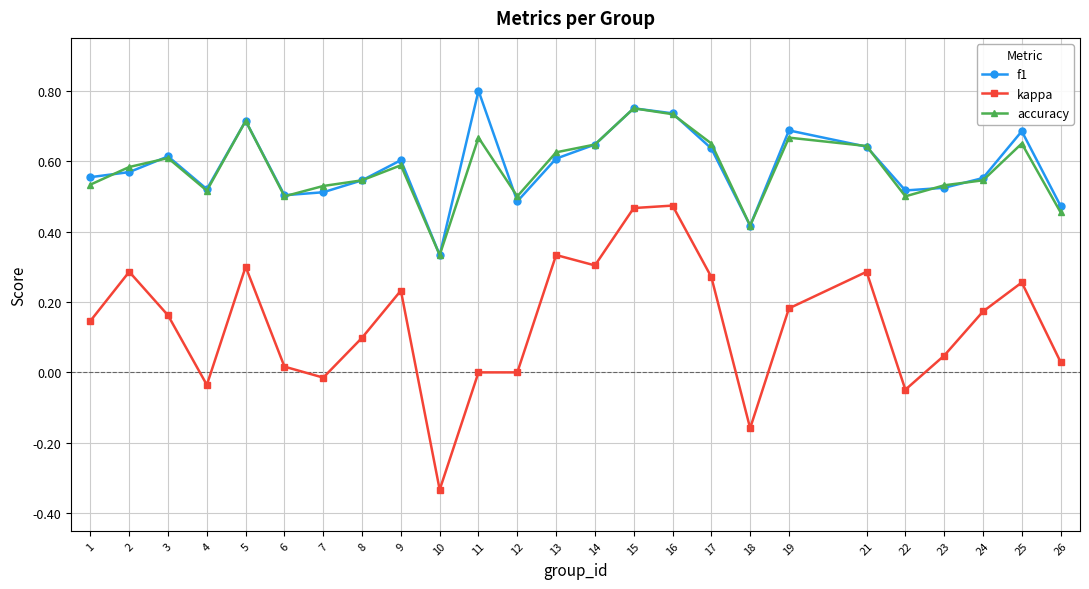

At which category does f1 reach its first local peak?

3